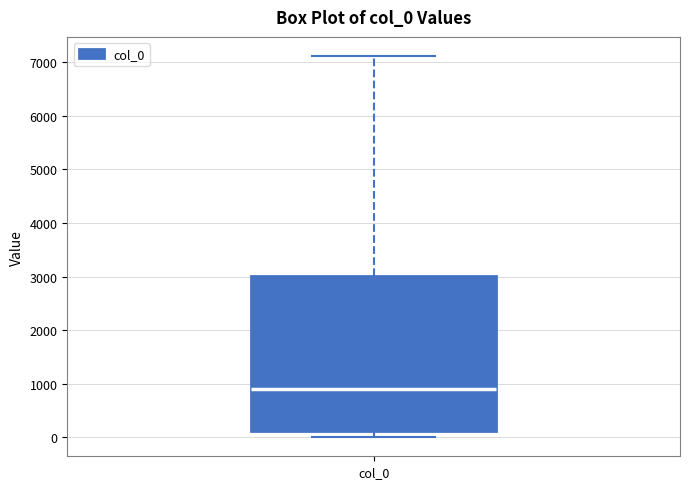

Read this box plot against the y-axis: the position of the median line, the range covered by the box, and the ends of both whiskers. The values are not printed on the chart, so give them approximately, as read against the axis.

median 900, box 100 to 3000, whiskers 0 to 7100